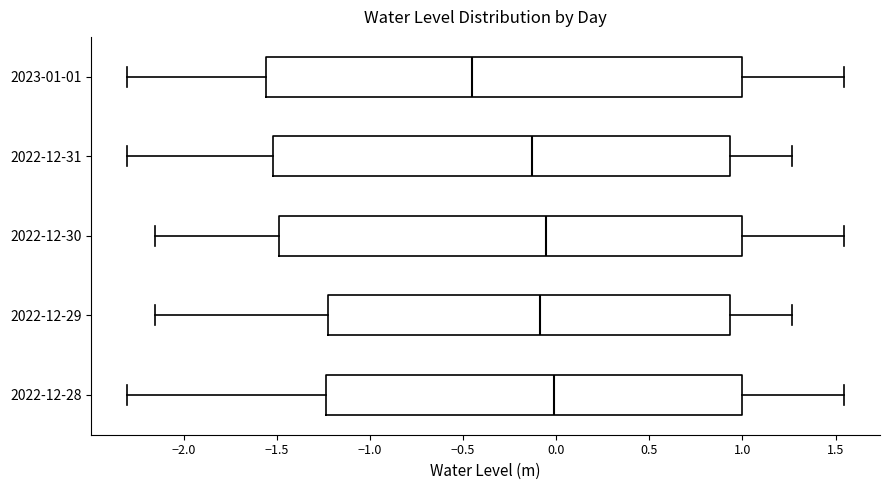

Reading bottom to top, transcribe this box plot: for each box, give where its median line is, the range the box spans, and where its two whiskers end, as read against the x-axis. The values are not printed on the chart, so give them approximately, as read against the axis.

2022-12-28: median 0.00, box -1.25 to 1.00, whiskers -2.30 to 1.55
2022-12-29: median -0.10, box -1.20 to 0.95, whiskers -2.15 to 1.25
2022-12-30: median -0.05, box -1.50 to 1.00, whiskers -2.15 to 1.55
2022-12-31: median -0.15, box -1.50 to 0.95, whiskers -2.30 to 1.25
2023-01-01: median -0.45, box -1.55 to 1.00, whiskers -2.30 to 1.55